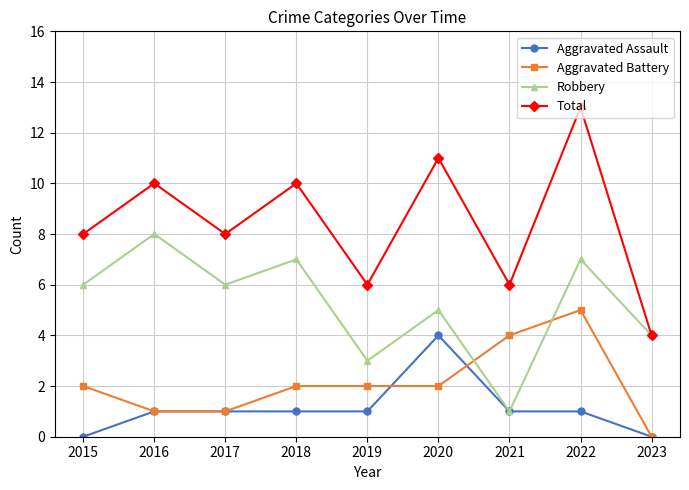

What is the minimum value for Robbery?

1